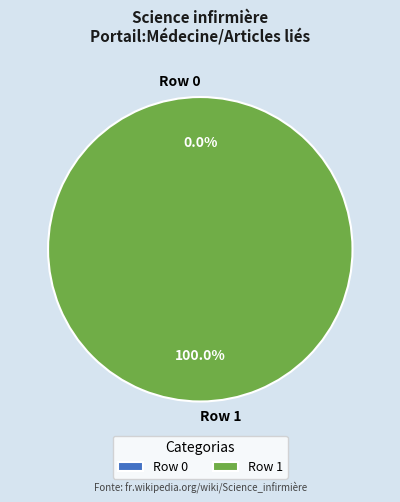

True or false: Row 1 accounts for 91% of the total.

False